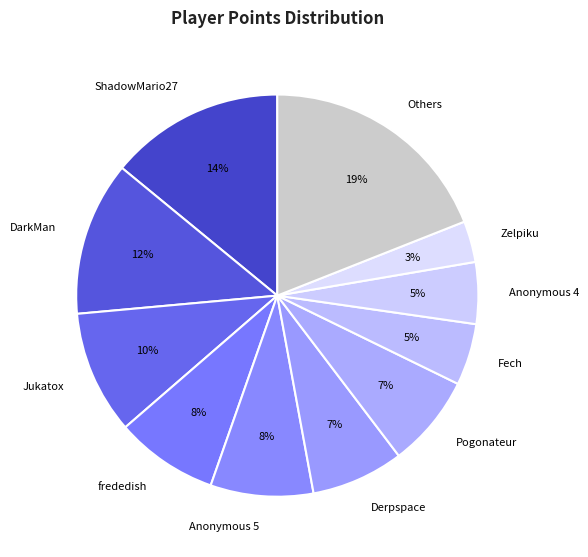

Does any single category account for the majority?

No